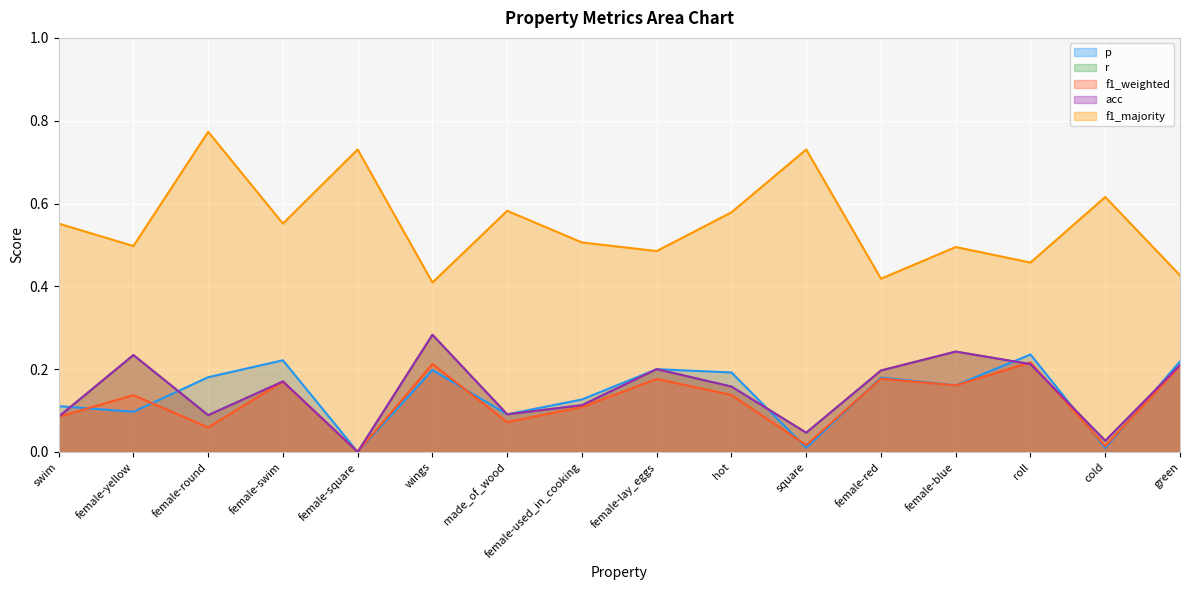

Is the value of r at female-square greater than the value of f1_majority at square?

No